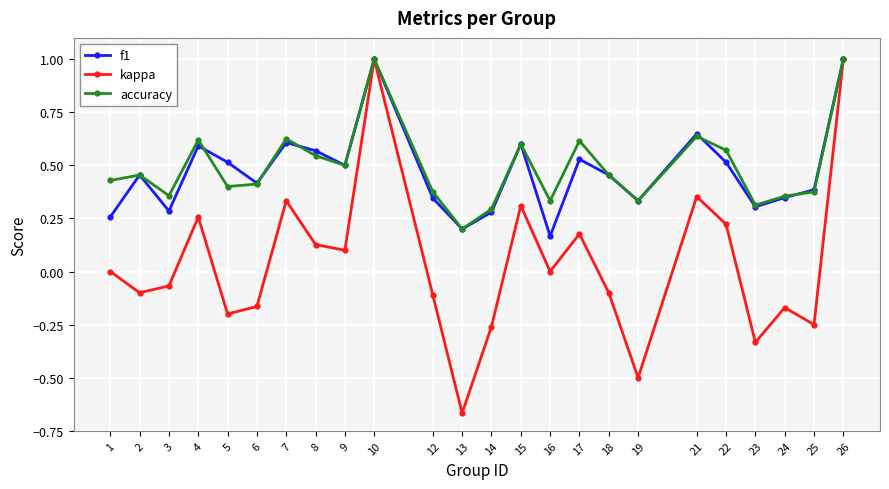

What is the greatest value displayed?

1.0